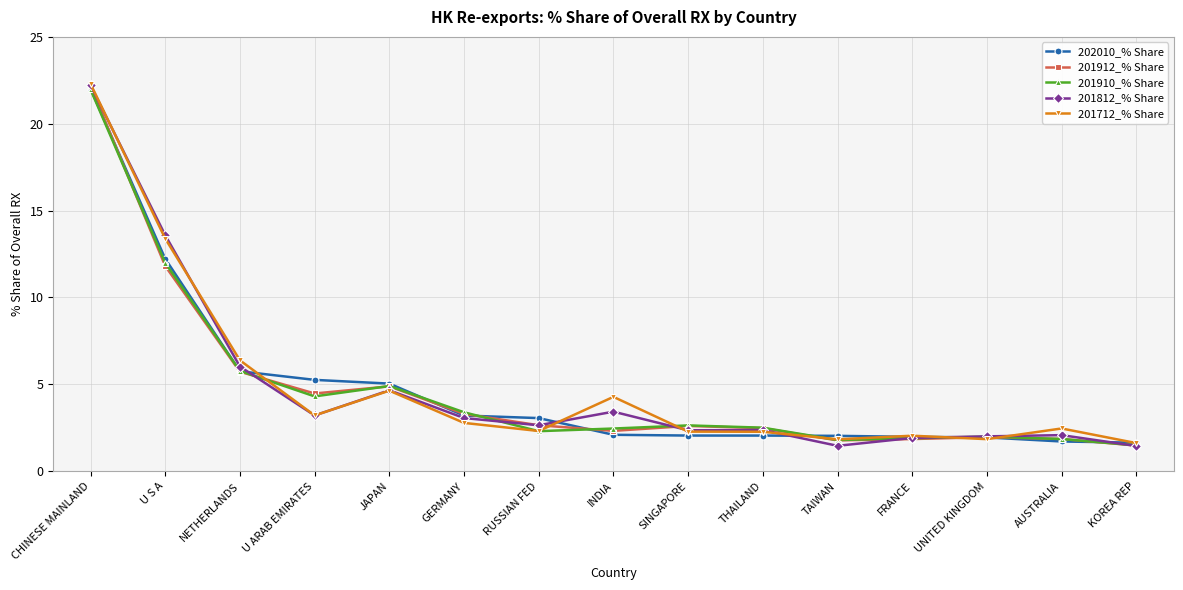

Read the 201910_% Share value at RUSSIAN FED.

2.3